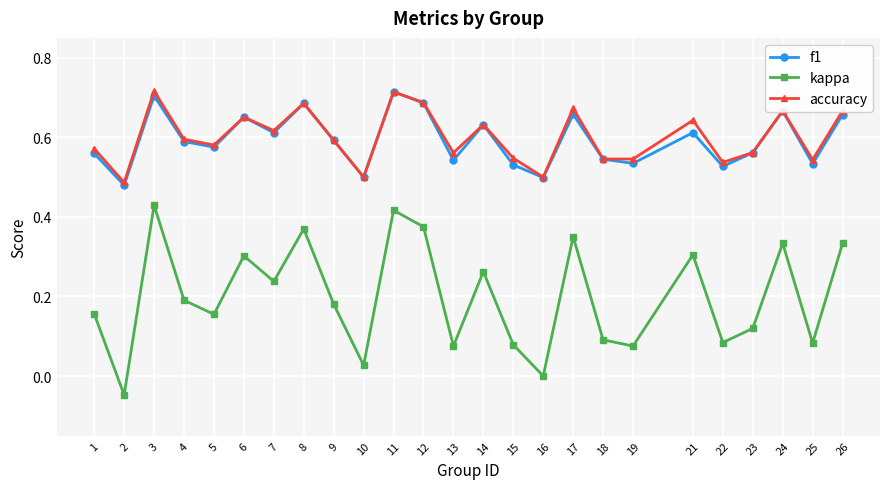

True or false: kappa has a value of 0.0 at 5.

False